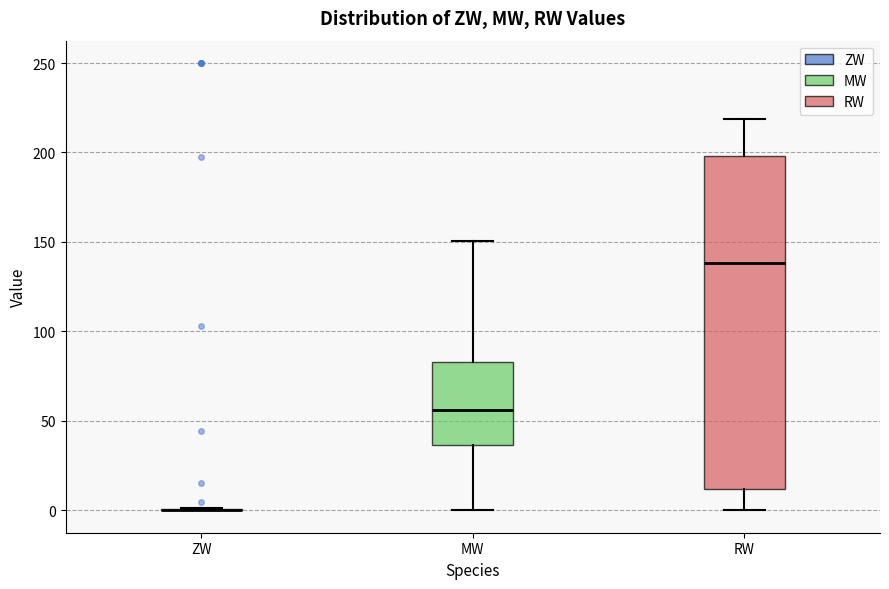

Which box is the tallest, from its lower edge to its upper edge?

RW